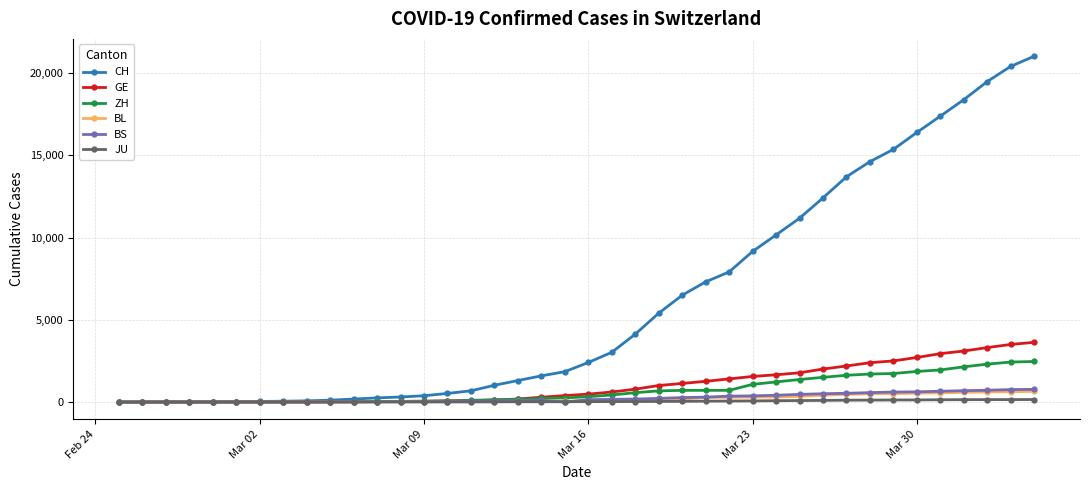

At how many categories does at least one series exceed 8751?

13